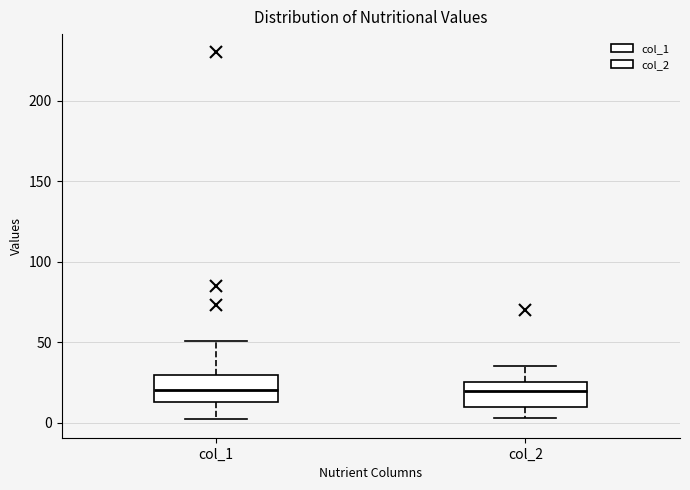

Reading left to right, read every box against the y-axis: the position of its median line, the range the box covers, and the ends of its whiskers. The values are not printed on the chart, so give them approximately, as read against the axis.

col_1: median 20, box 15 to 30, whiskers 0 to 50
col_2: median 20, box 10 to 25, whiskers 5 to 35